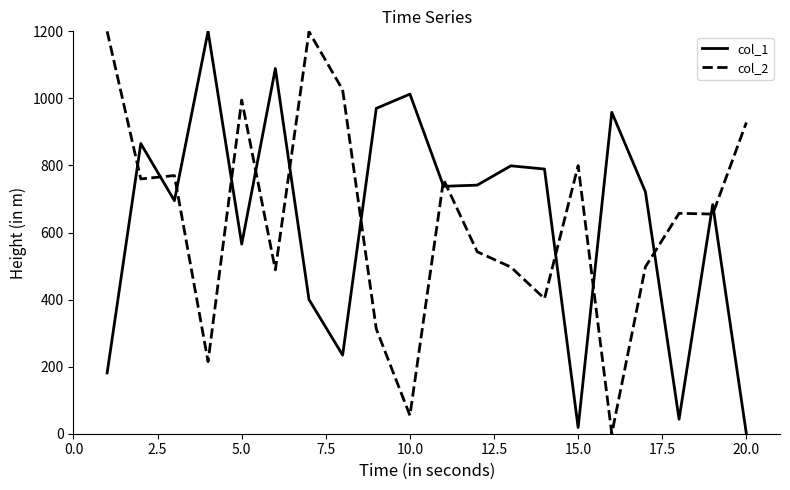

True or false: col_1 and col_2 cross at least once.

True